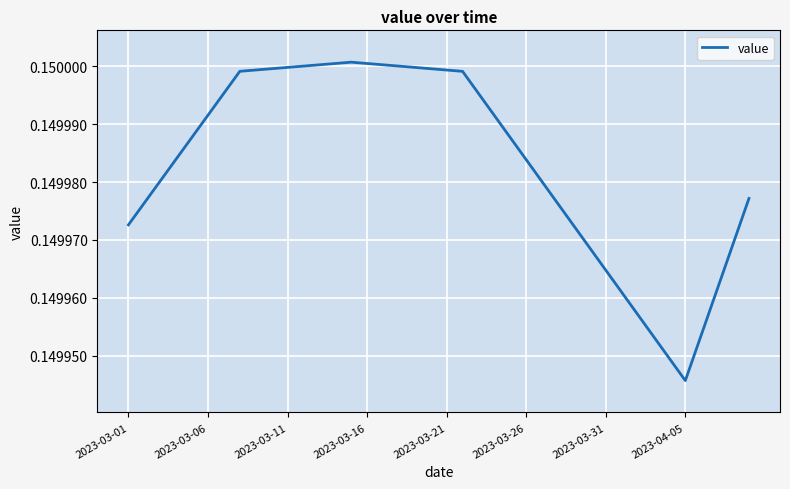

How many lines are shown in the chart?

1